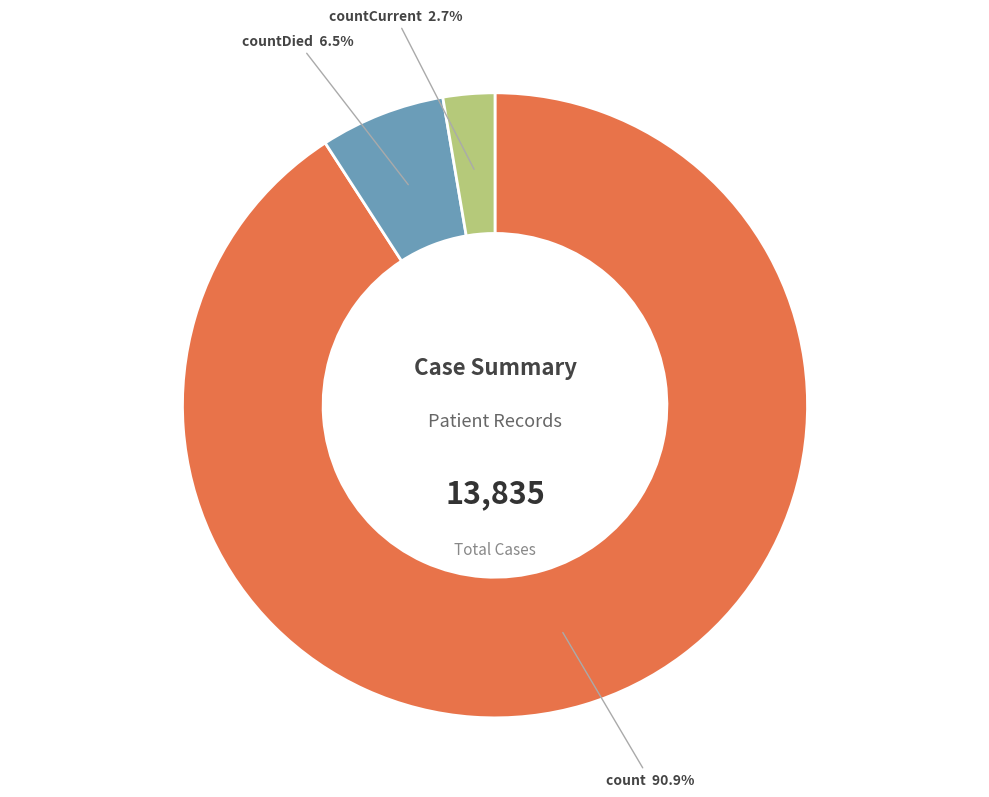

How much of the chart is everything except countDied?

93.5%